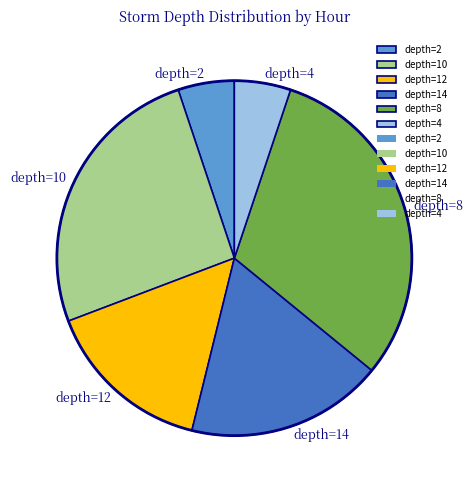

Is it true that depth=14 is 18% of the pie?

True